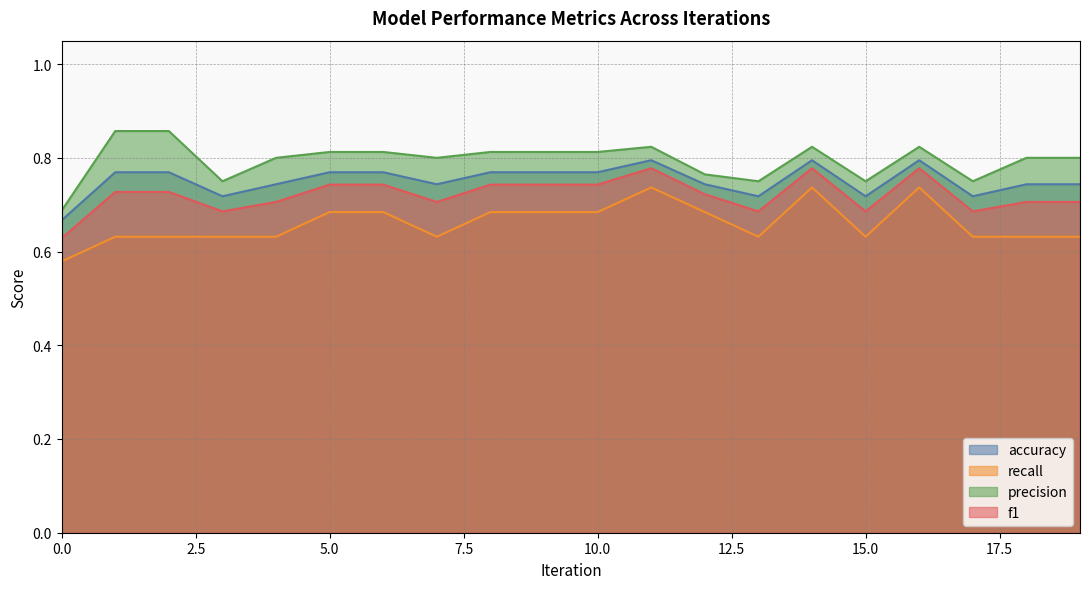

What are all the series names shown in the legend?

accuracy, recall, precision, f1